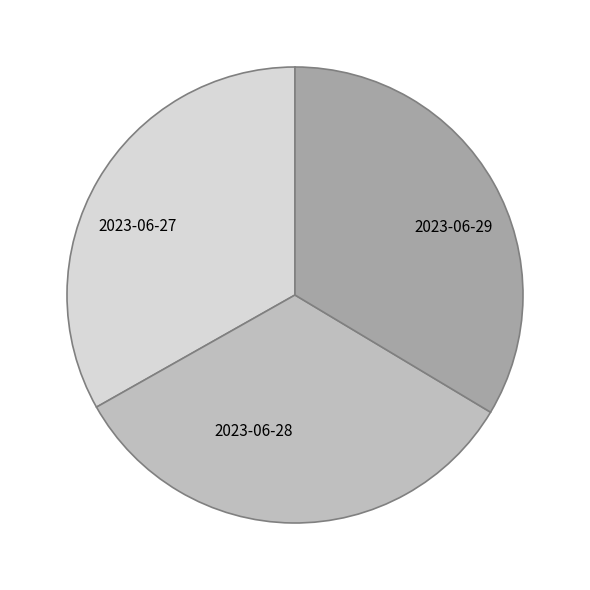

Do 2023-06-27 and 2023-06-29 together represent more than half of the pie?

Yes